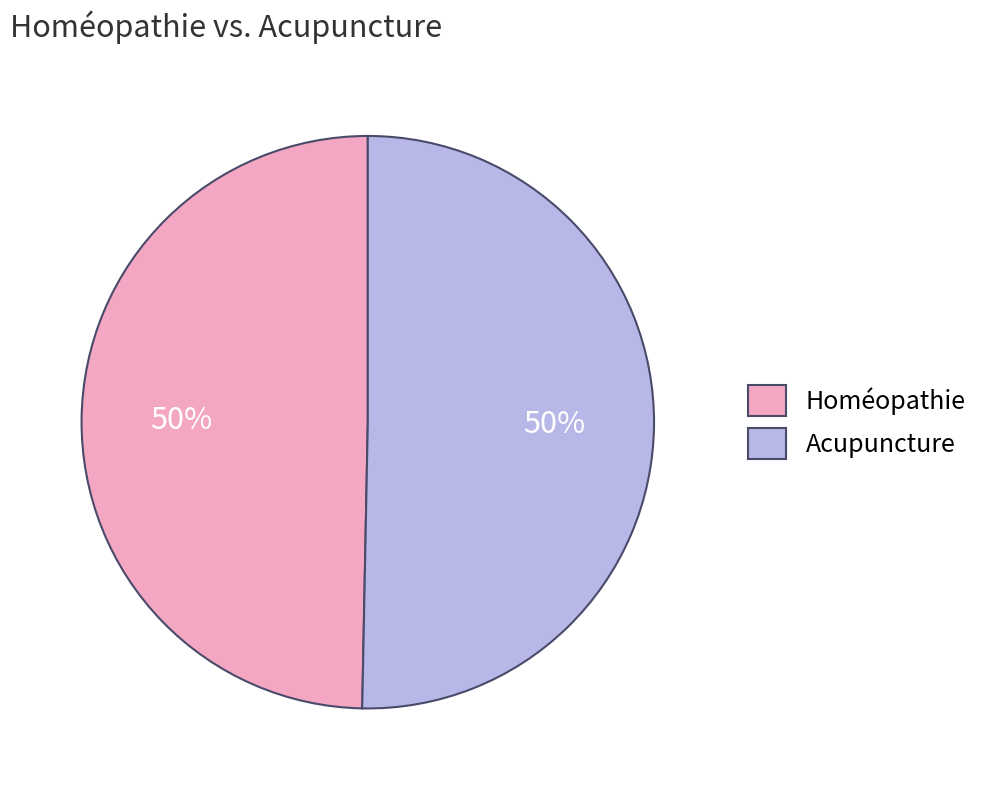

Do Homéopathie and Acupuncture together represent more than half of the pie?

Yes